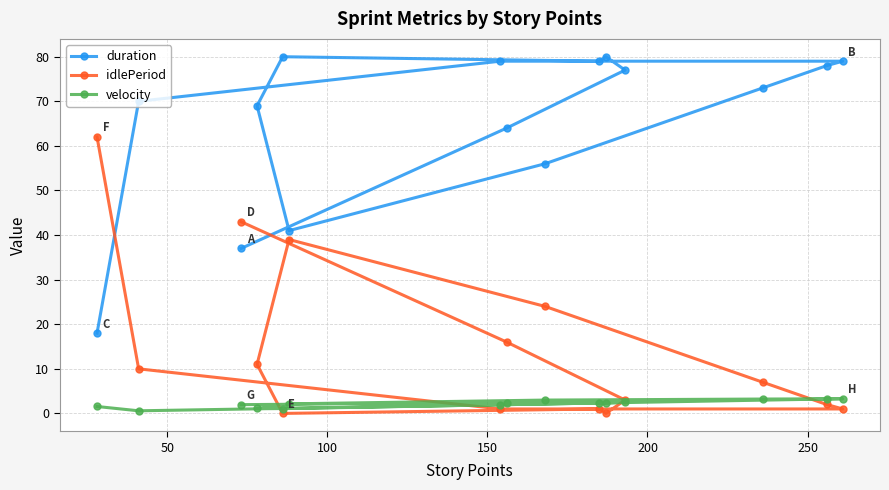

Reading right to left, transcribe all the data shown in this chart.

duration: 18.0	70.0	79.0	79.0	78.0	73.0	56.0	41.0	69.0	80.0	79.0	80.0	77.0	64.0	37.0
idlePeriod: 62.0	10.0	1.0	1.0	2.0	7.0	24.0	39.0	11.0	0.0	1.0	0.0	3.0	16.0	43.0
velocity: 1.6	0.6	1.9	3.3	3.3	3.2	3.0	2.1	1.1	1.1	2.3	2.3	2.5	2.4	2.0